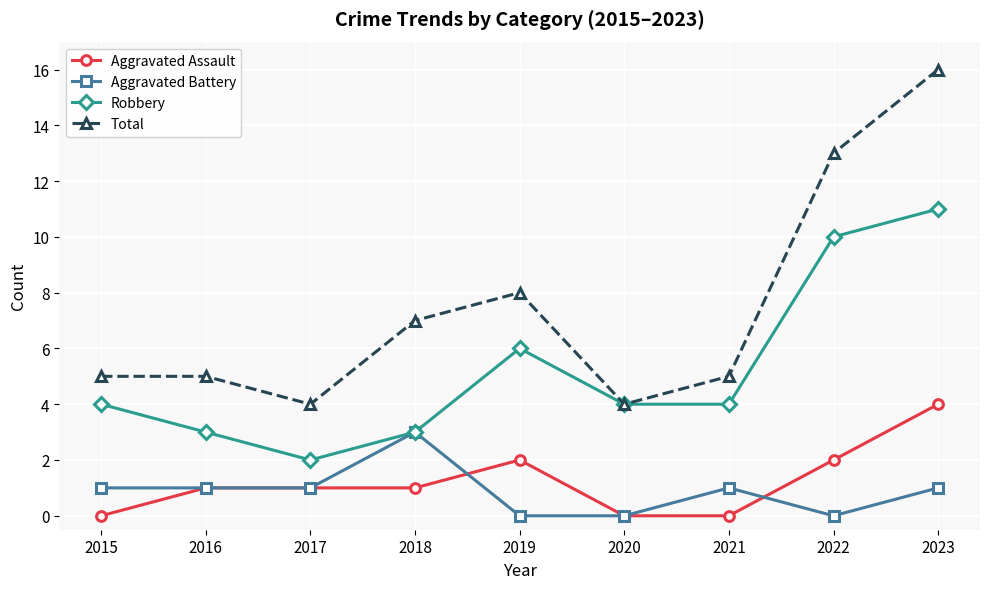

What is the highest value of the Total series?

16